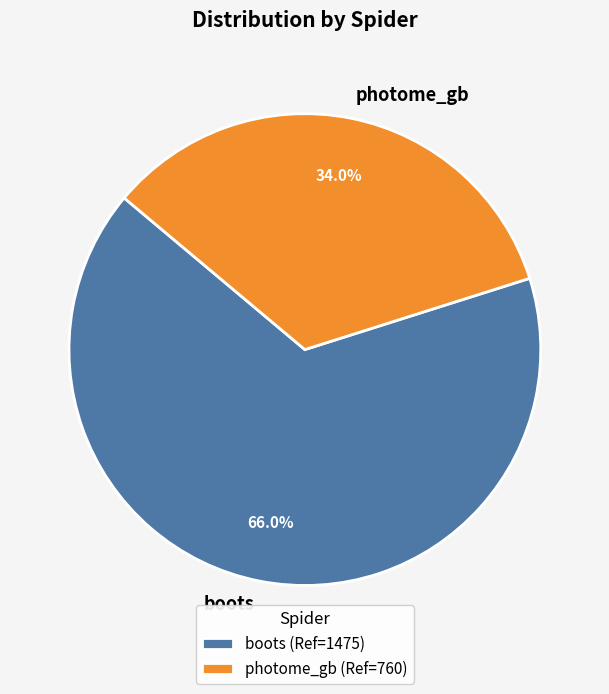

What percentage is the boots slice, to the nearest percent?

66%